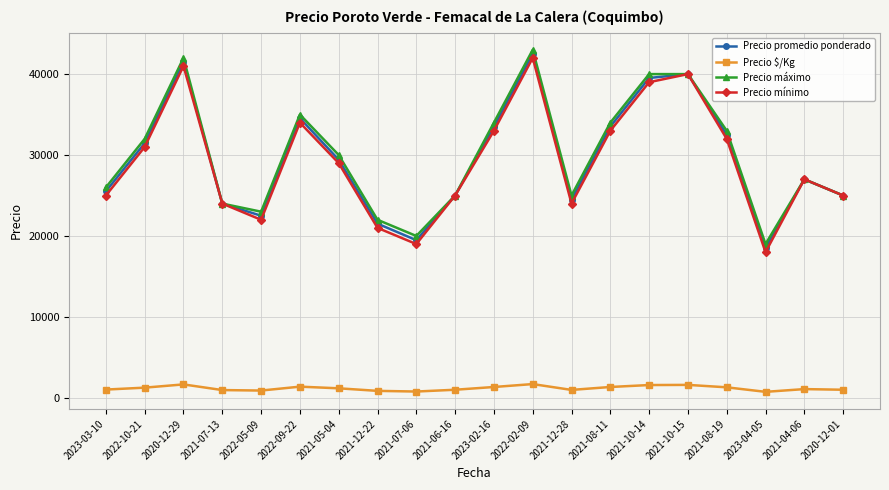

True or false: Precio mínimo has more than 0 points higher than both neighbors.

True